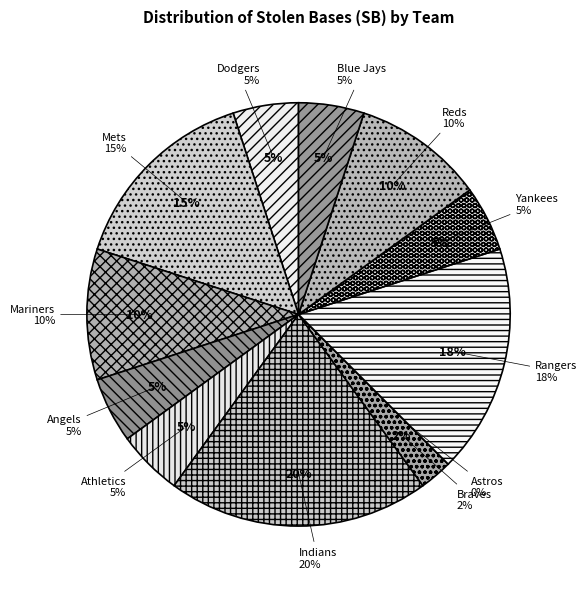

Which category has the smallest portion of the pie?

Astros